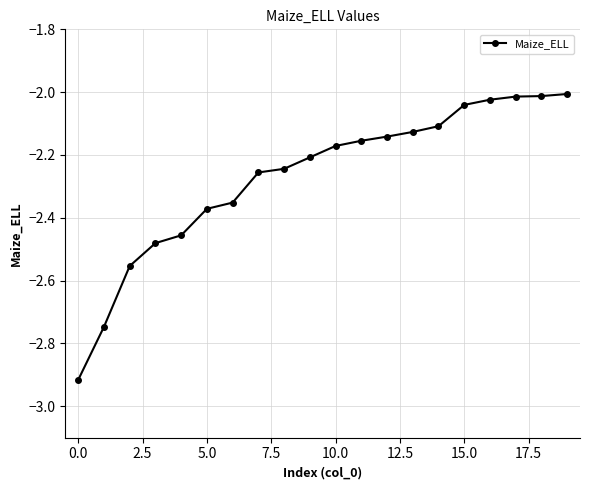

What is the difference between the second highest and second lowest values?

0.7